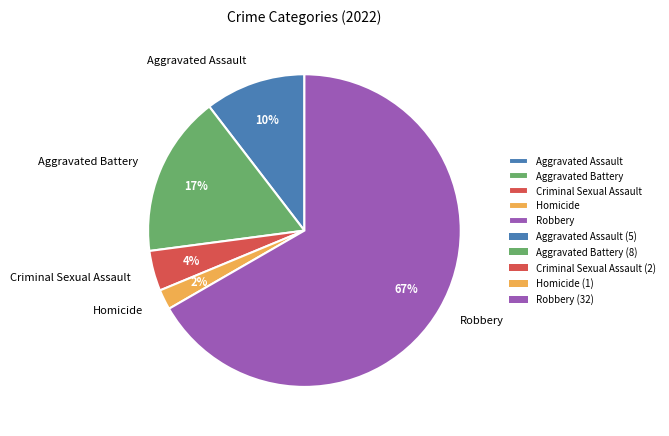

To the nearest percent, what is the average slice percentage?

20%